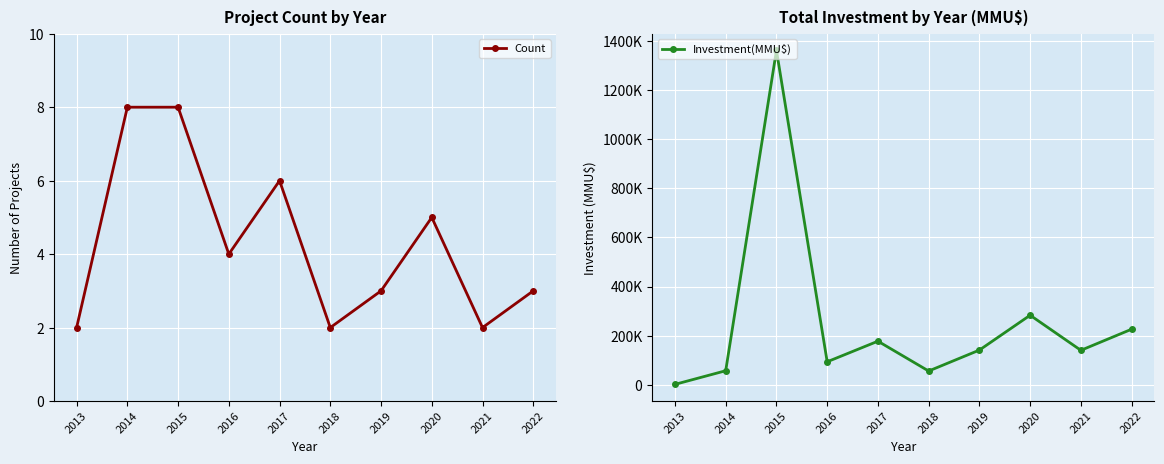

In Count, how many points are lower than both neighbors (excluding endpoints)?

3